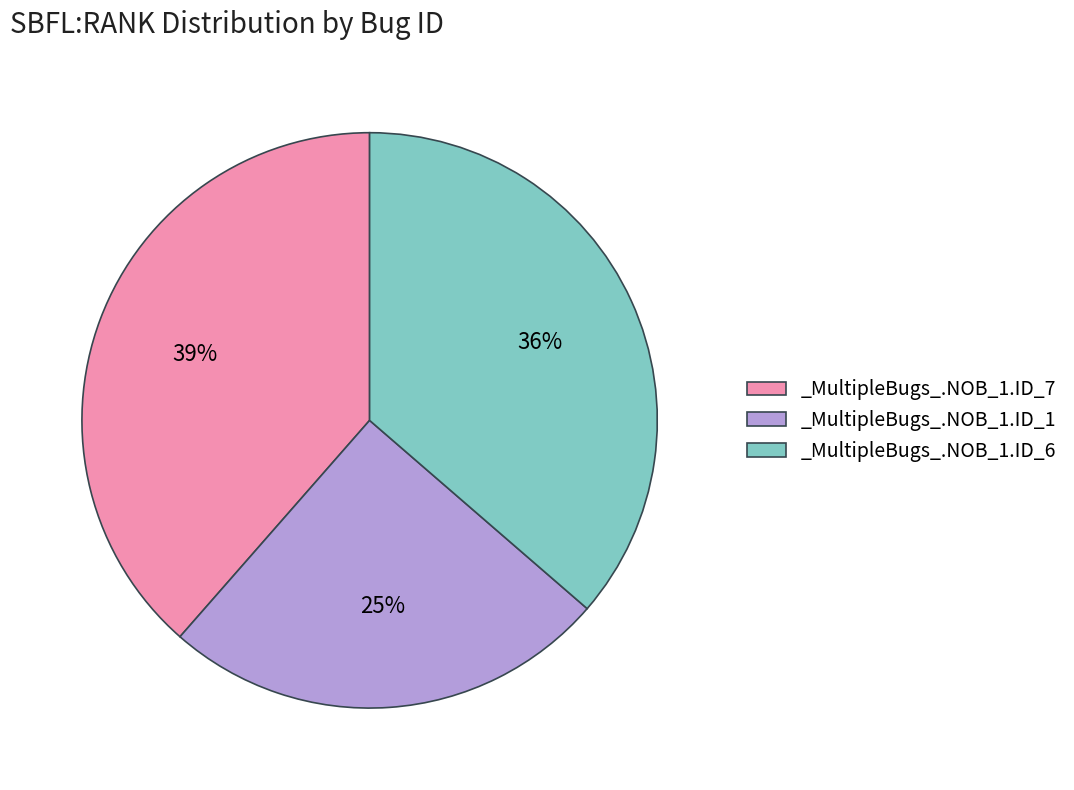

To the nearest percent, what is the average slice percentage?

33%